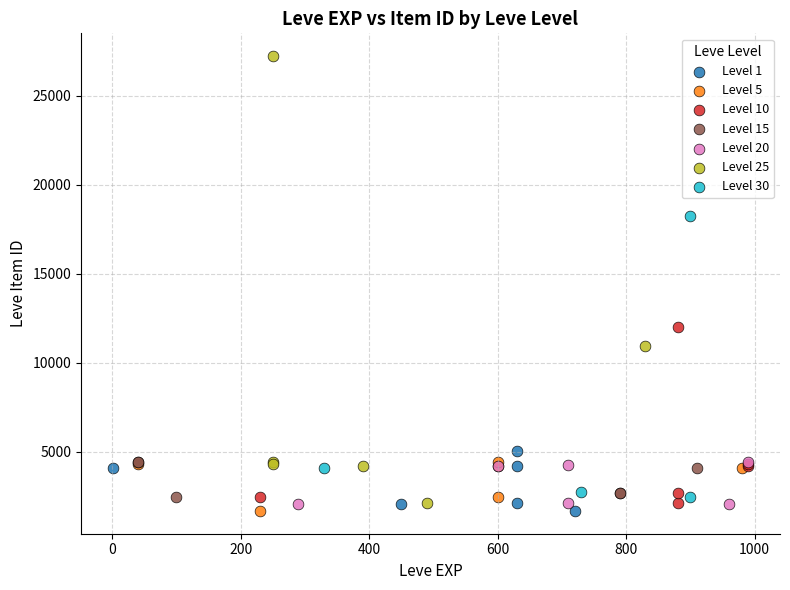

Which series contains the highest Y value?

Level 25